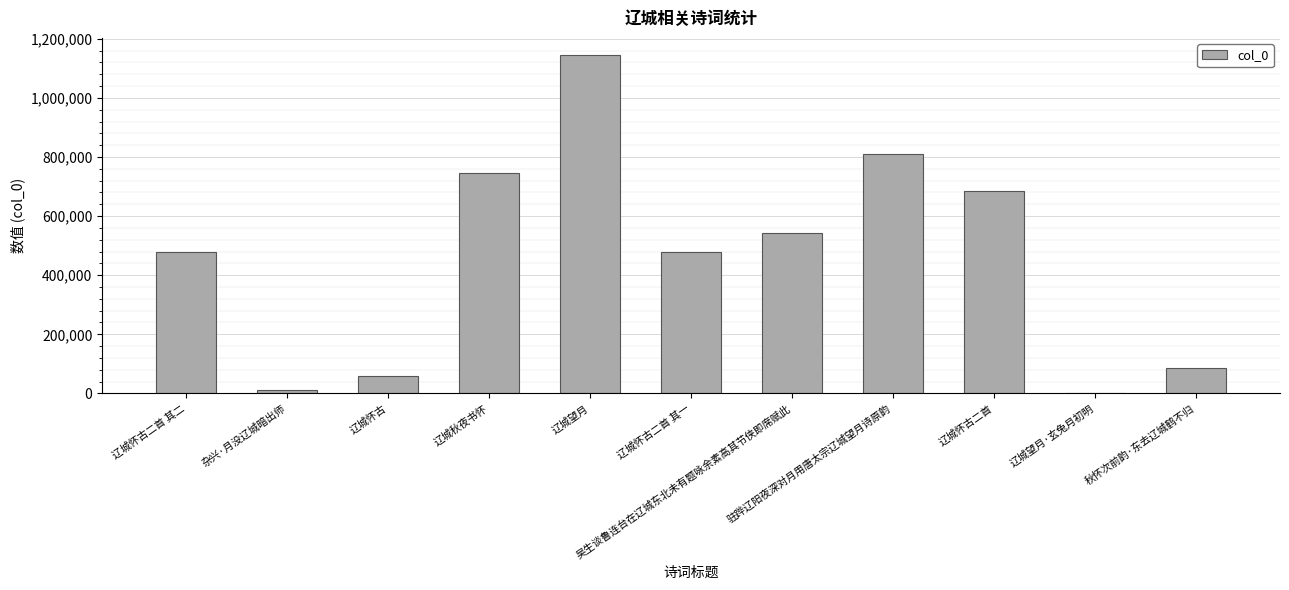

What is the sum of all values?

5045762